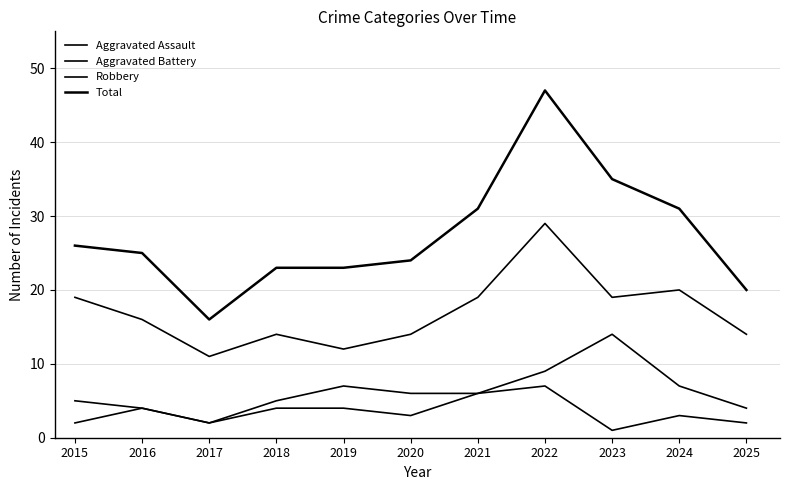

Is this an area chart (filled region under the line)?

No